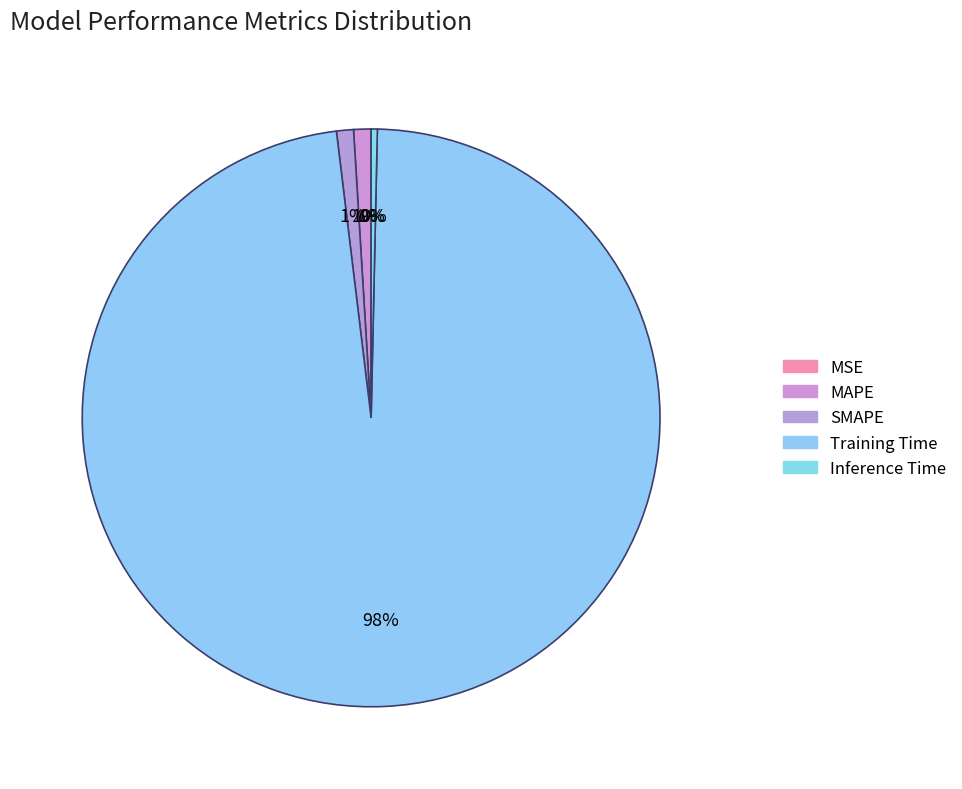

To the nearest percent, what is the difference between the largest and smallest slice percentages?

98%